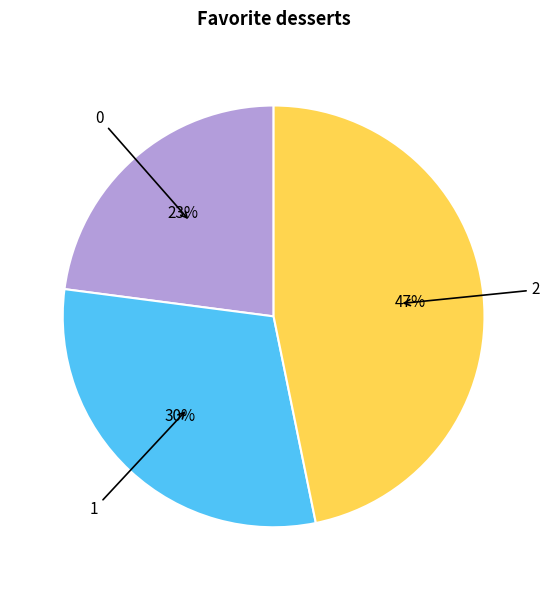

How many slices are in this pie chart?

3